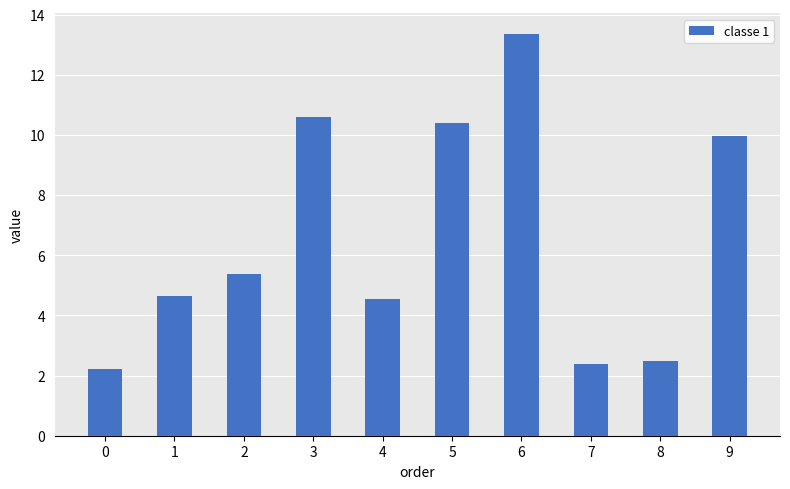

Reading left to right, extract all data points from this chart.

2.2	4.6	5.4	10.6	4.5	10.4	13.4	2.4	2.5	10.0